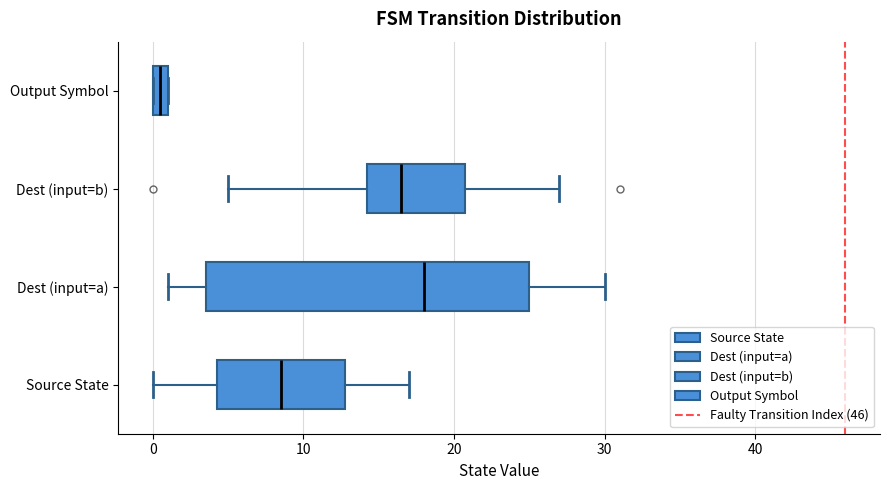

Which box's median line is the furthest to the left?

Output Symbol